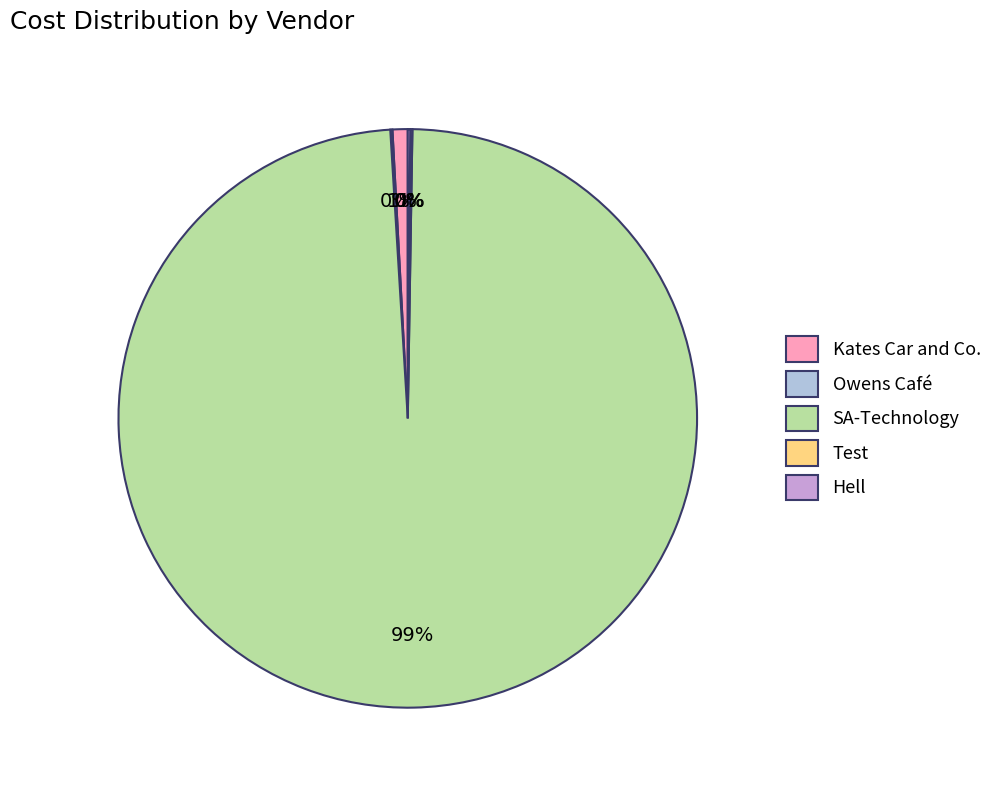

Is SA-Technology the majority of the pie?

Yes